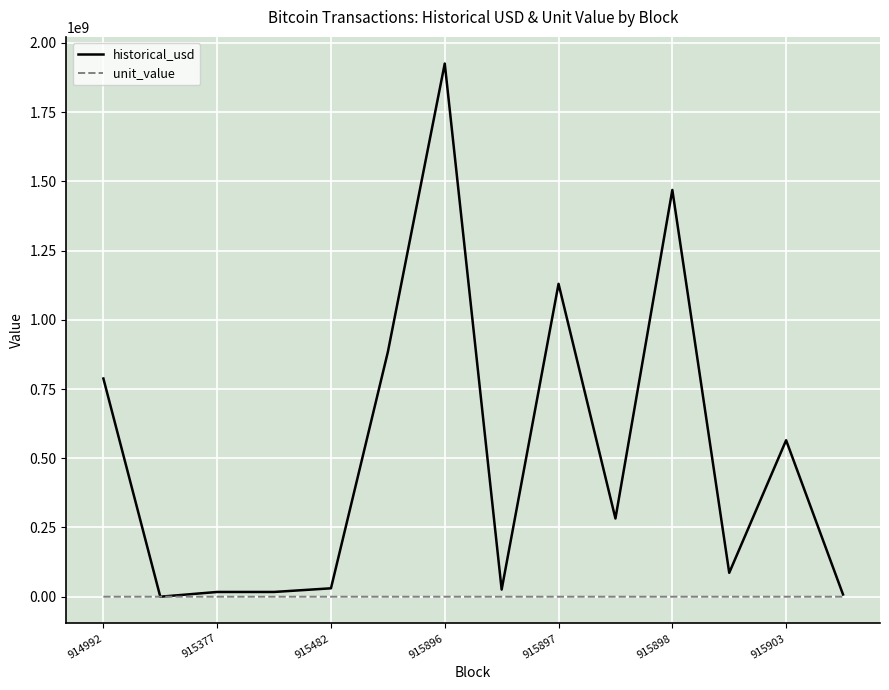

What is the maximum value for historical_usd?

1925590000.0